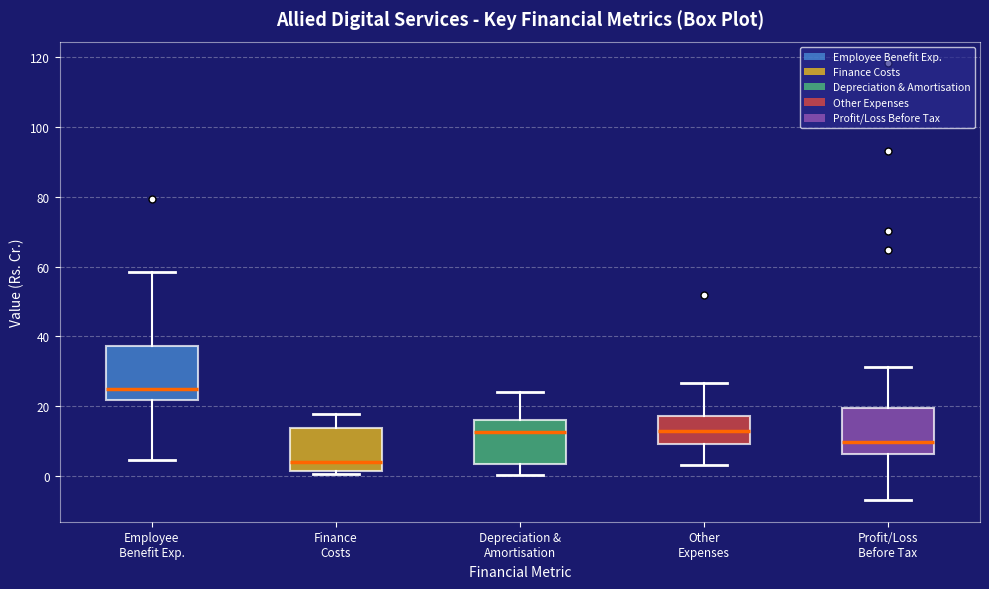

Reading left to right, transcribe this box plot: for each box, give where its median line is, the range the box spans, and where its two whiskers end, as read against the y-axis. The values are not printed on the chart, so give them approximately, as read against the axis.

Employee Benefit Exp.: median 26, box 22 to 38, whiskers 4 to 58
Finance Costs: median 4, box 2 to 14, whiskers 0 to 18
Depreciation & Amortisation: median 12, box 4 to 16, whiskers 0 to 24
Other Expenses: median 12, box 10 to 18, whiskers 4 to 26
Profit/Loss Before Tax: median 10, box 6 to 20, whiskers -6 to 32